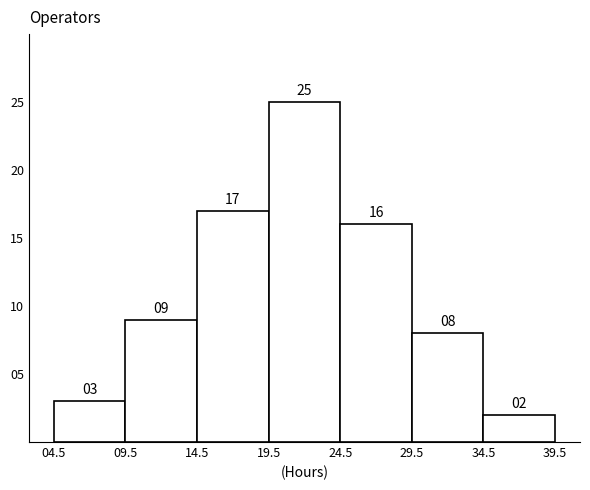

Which range on the x-axis has the tallest bar?

19.5 to 24.5